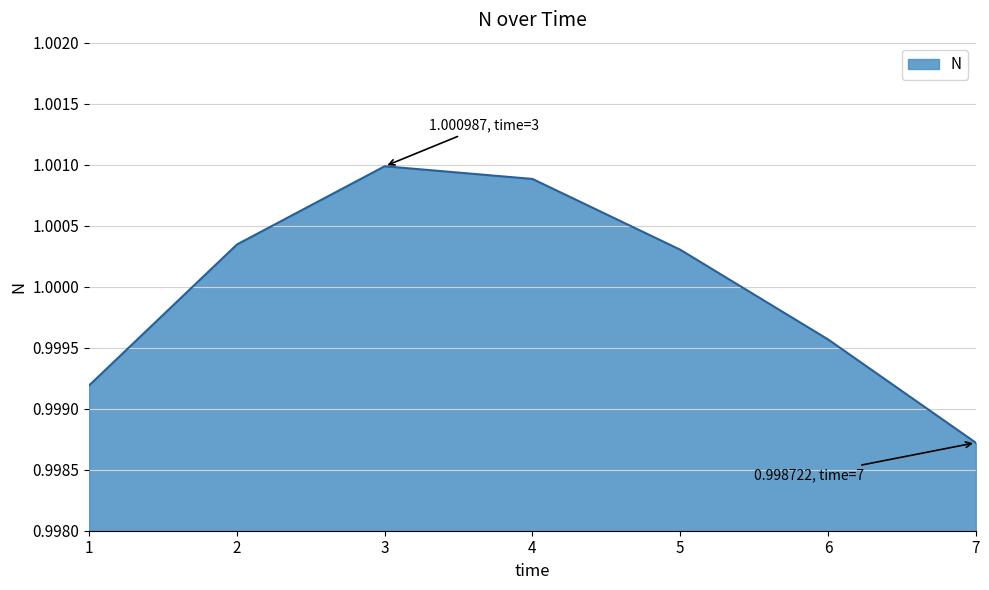

The value at 1 is 0.3. True or false?

False